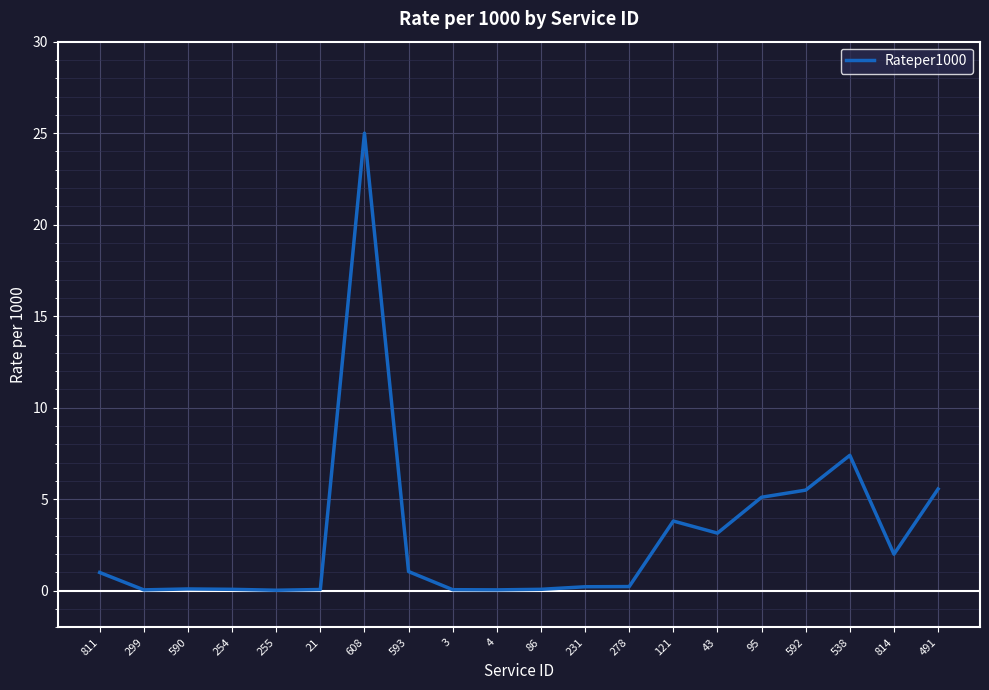

True or false: the data shows 5.7 at 121.

False